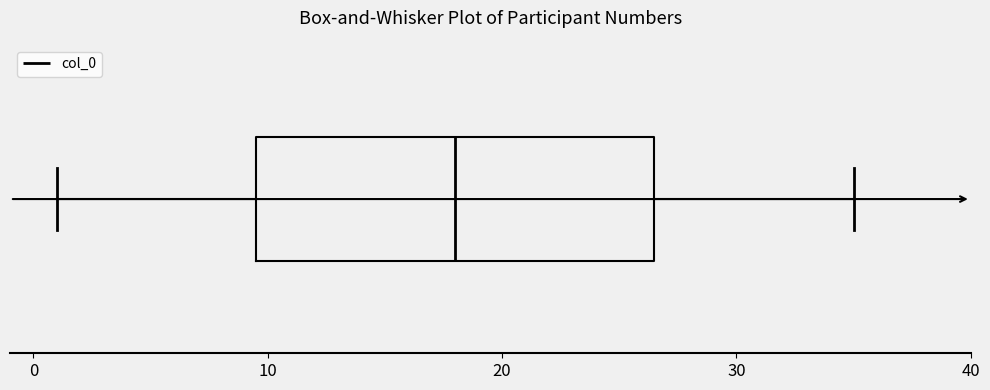

Read this box plot against the x-axis: the position of the median line, the range covered by the box, and the ends of both whiskers. The values are not printed on the chart, so give them approximately, as read against the axis.

median 18, box 10 to 27, whiskers 1 to 35